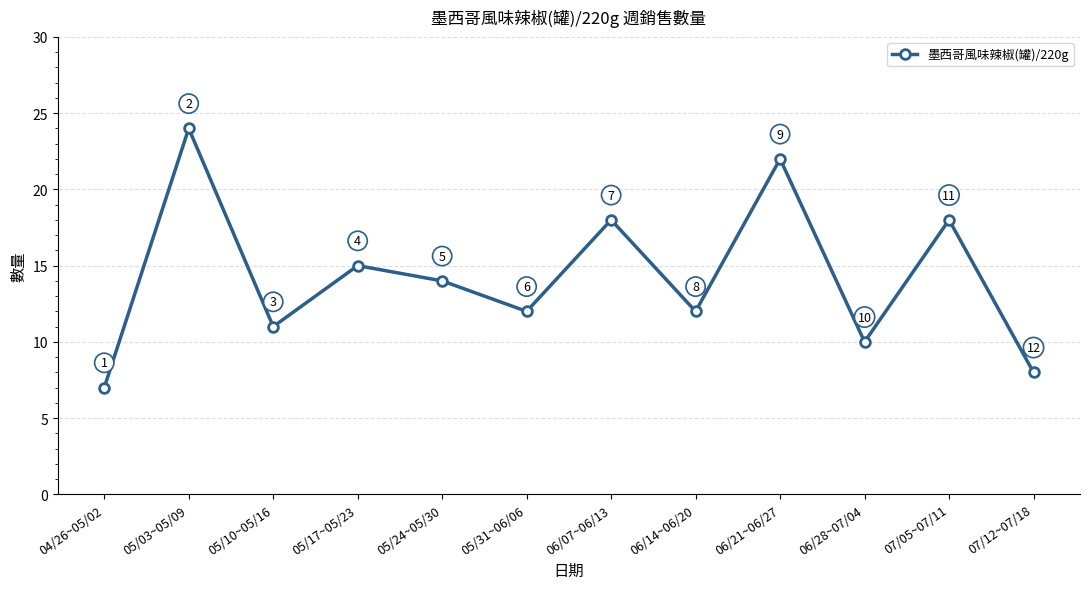

Is it true that the value at 06/28~07/04 is 2?

False